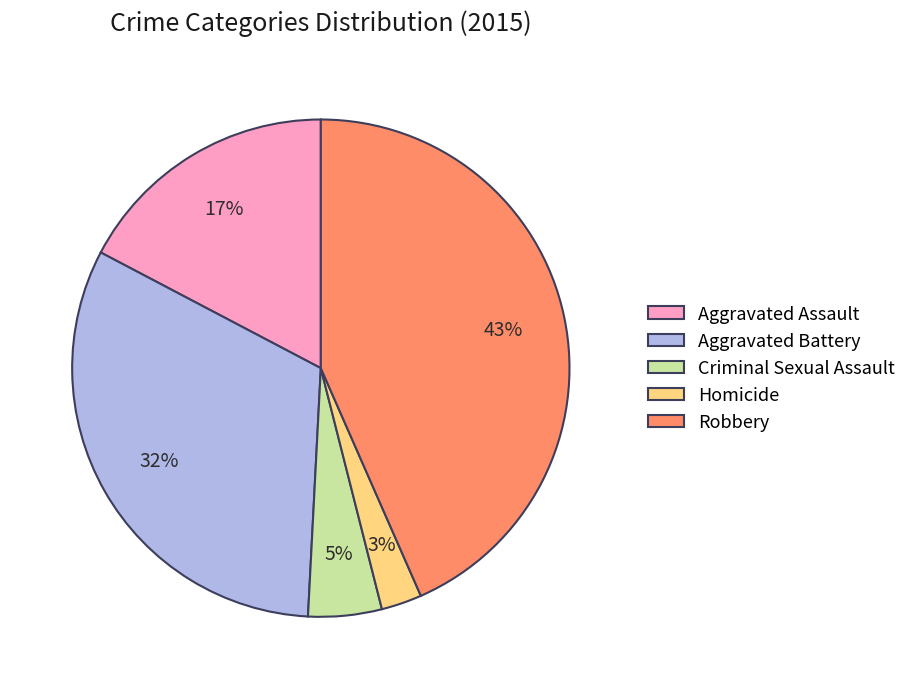

Is the sum of Robbery and Homicide greater than half?

No